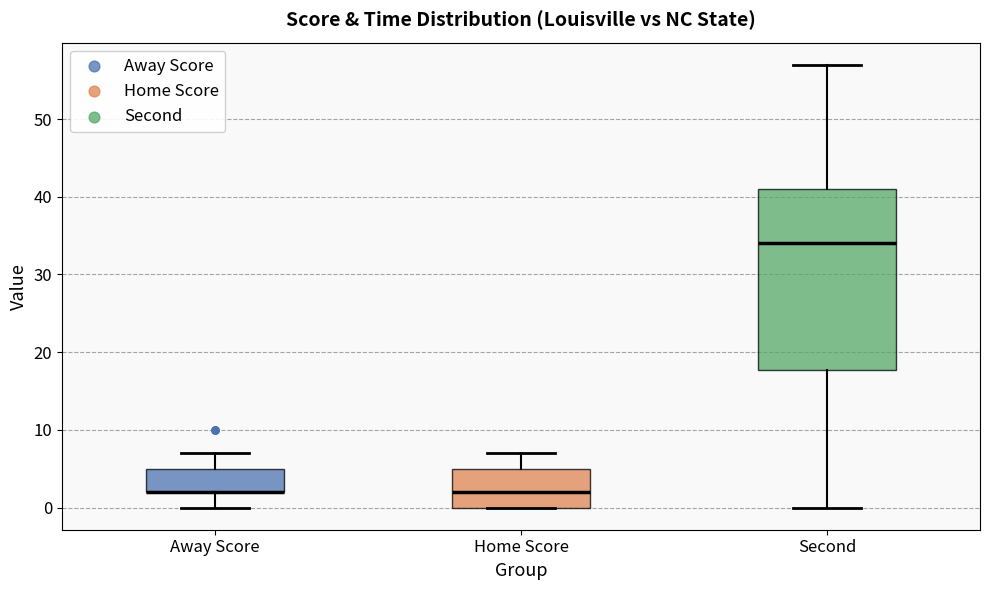

Where does the median line of the box for Second sit on the y-axis? The values are not printed on the chart, so give them approximately, as read against the axis.

34